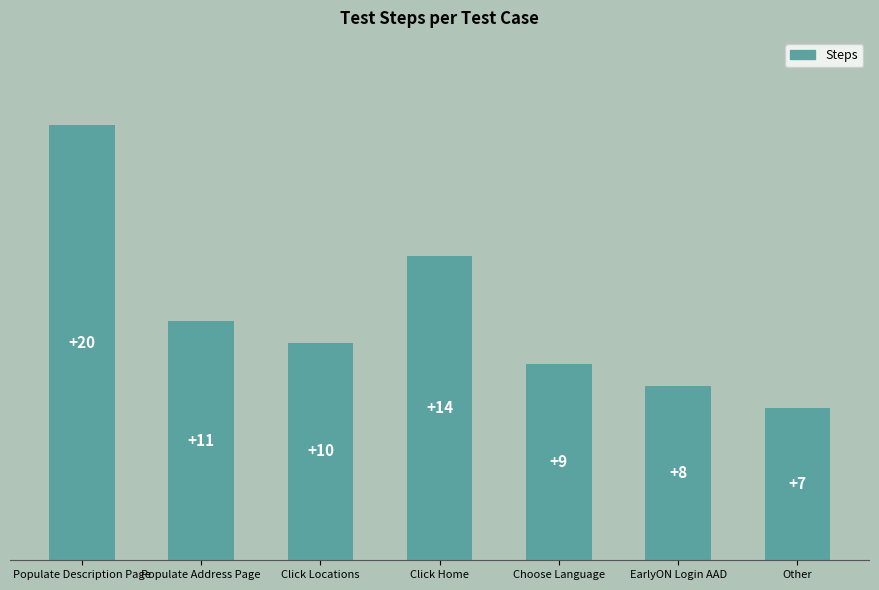

List the labels in order of value, largest first.

Populate Description Page, Click Home, Populate Address Page, Click Locations, Choose Language, EarlyON Login AAD, Other